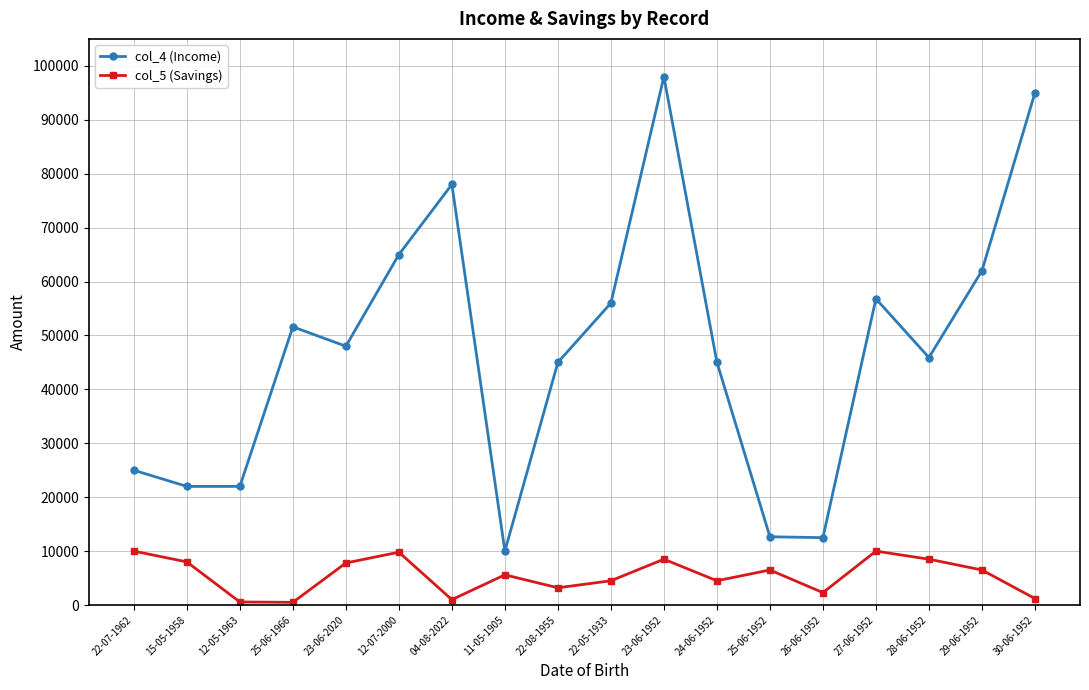

At how many categories does at least one series exceed 41905?

12